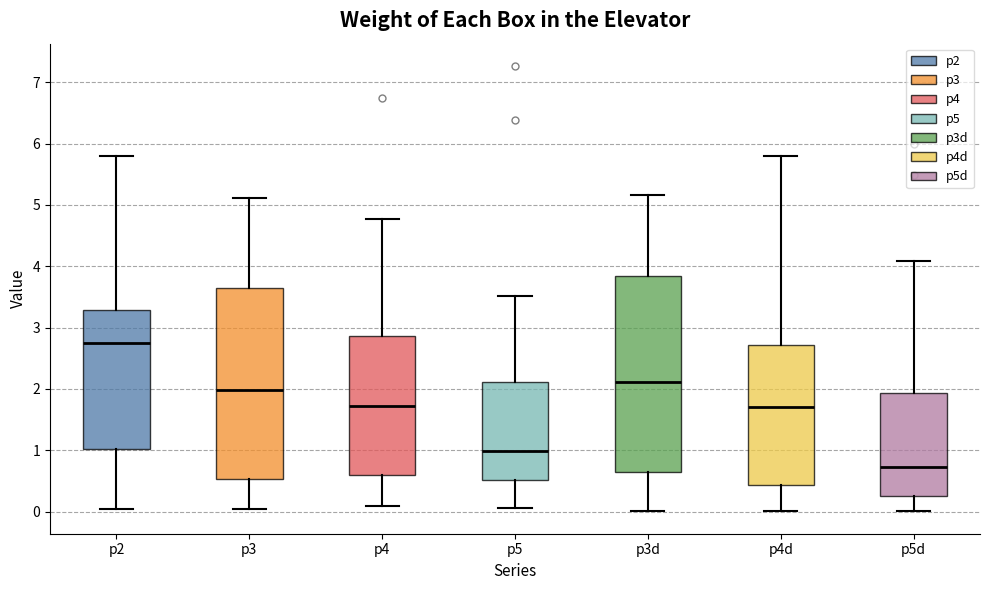

Reading left to right, read every box against the y-axis: the position of its median line, the range the box covers, and the ends of its whiskers. The values are not printed on the chart, so give them approximately, as read against the axis.

p2: median 2.8, box 1.0 to 3.3, whiskers 0.0 to 5.8
p3: median 2.0, box 0.5 to 3.6, whiskers 0.0 to 5.1
p4: median 1.7, box 0.6 to 2.9, whiskers 0.1 to 4.8
p5: median 1.0, box 0.5 to 2.1, whiskers 0.1 to 3.5
p3d: median 2.1, box 0.6 to 3.8, whiskers 0.0 to 5.2
p4d: median 1.7, box 0.4 to 2.7, whiskers 0.0 to 5.8
p5d: median 0.7, box 0.3 to 1.9, whiskers 0.0 to 4.1